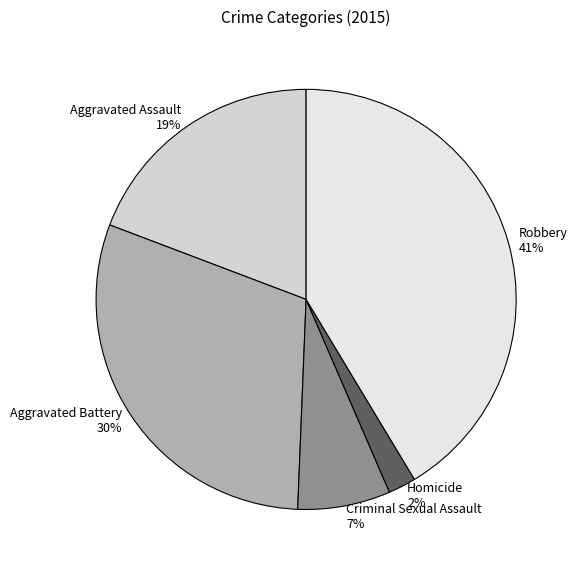

Is there a majority slice in this chart?

No